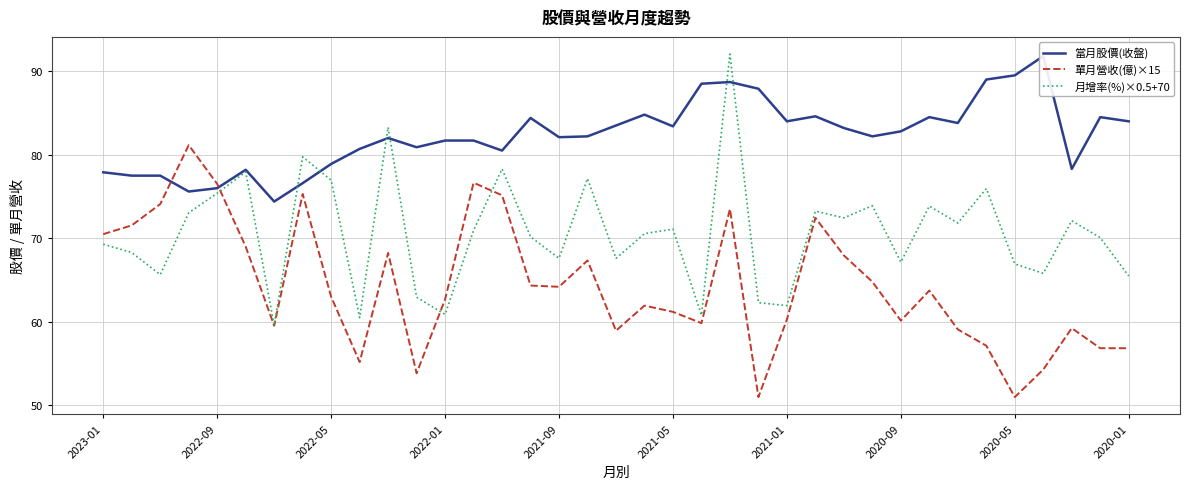

What is the minimum value for 單月營收(億)×15?

51.0